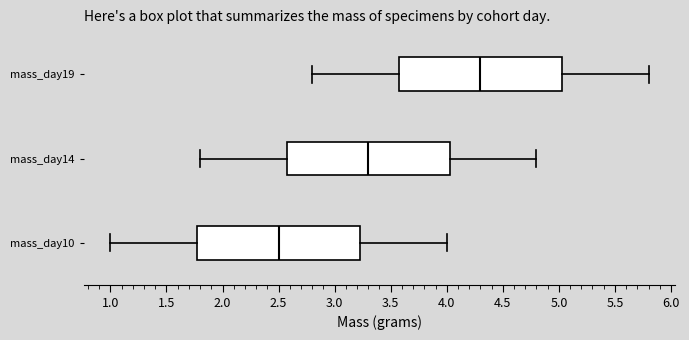

Where does the left whisker of the box for mass_day19 end on the x-axis? The values are not printed on the chart, so give them approximately, as read against the axis.

2.80